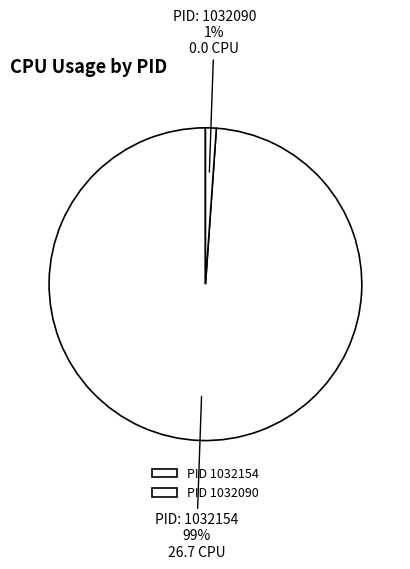

Which slice is the smallest?

PID 1032090